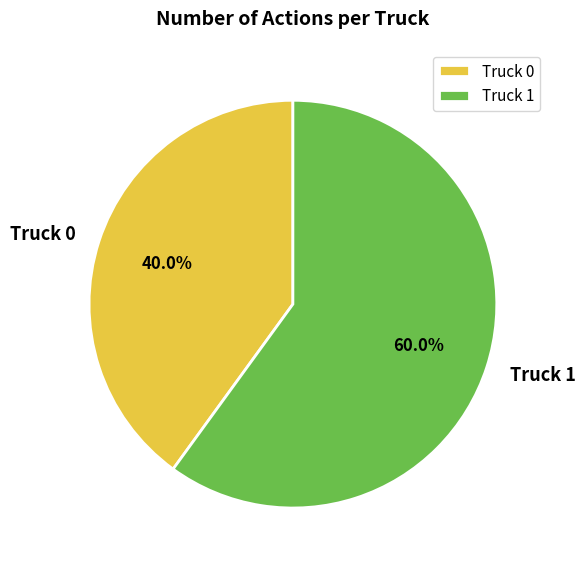

To the nearest percent, what is the combined percentage of Truck 1 and Truck 0?

100%